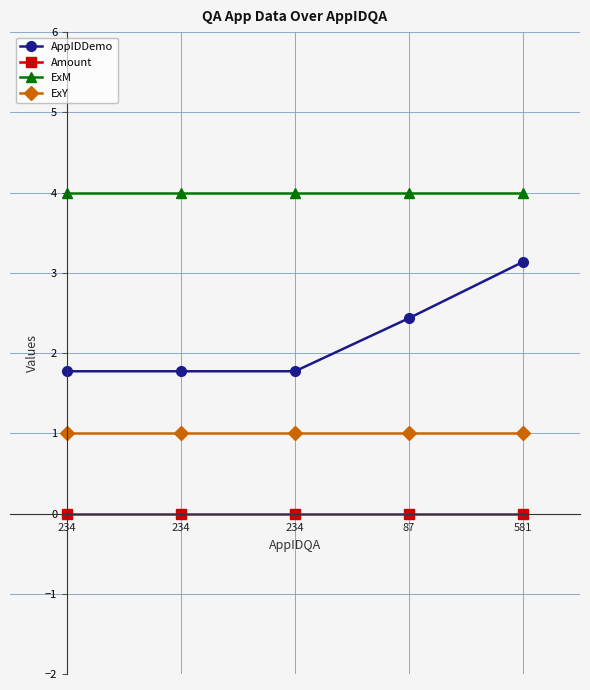

Between 234 and 234, which series saw the biggest shift?

AppIDDemo